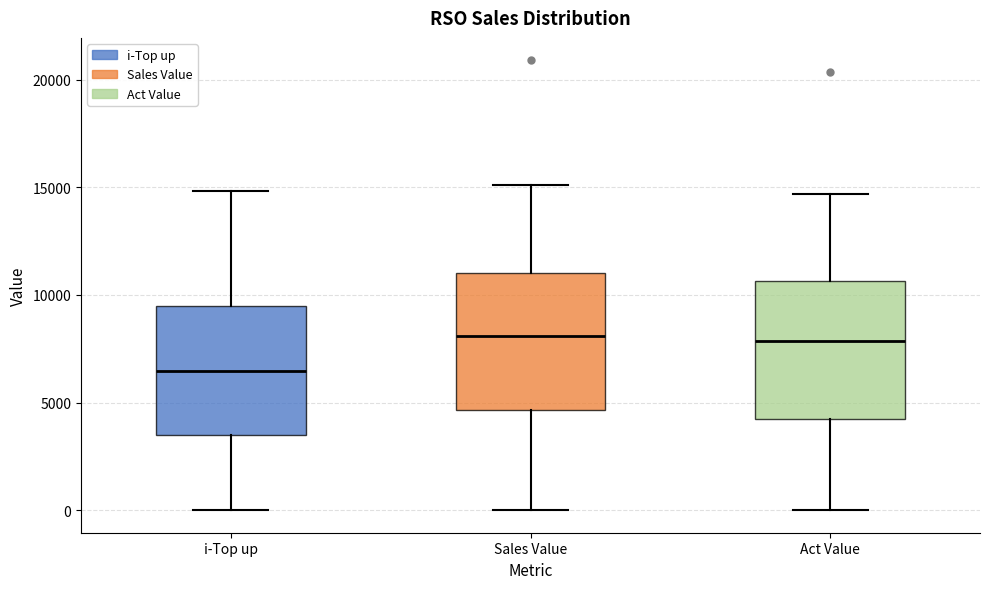

Reading left to right, transcribe this box plot: for each box, give where its median line is, the range the box spans, and where its two whiskers end, as read against the y-axis. The values are not printed on the chart, so give them approximately, as read against the axis.

i-Top up: median 6500, box 3500 to 9500, whiskers 0 to 15000
Sales Value: median 8000, box 4500 to 11000, whiskers 0 to 15000
Act Value: median 8000, box 4500 to 10500, whiskers 0 to 14500